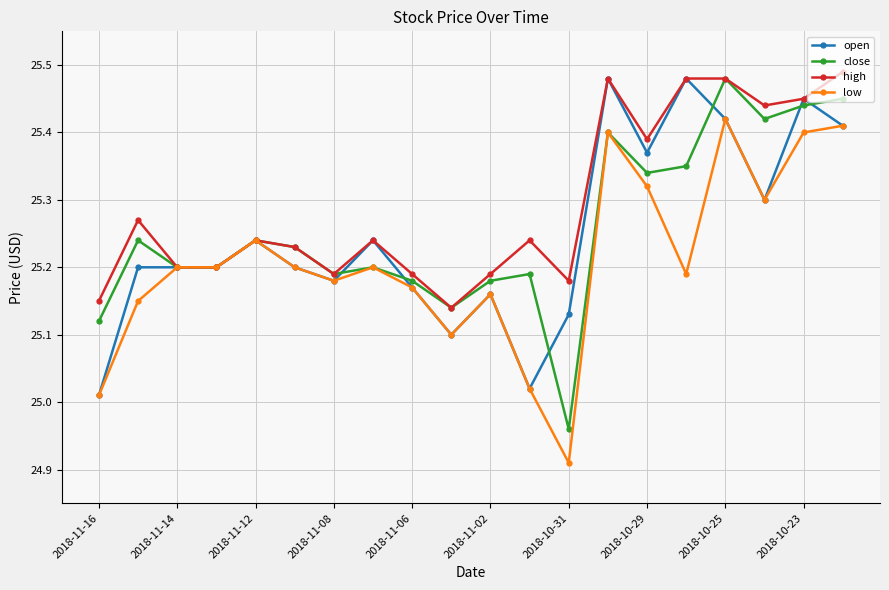

At how many categories does at least one series exceed 24?

20